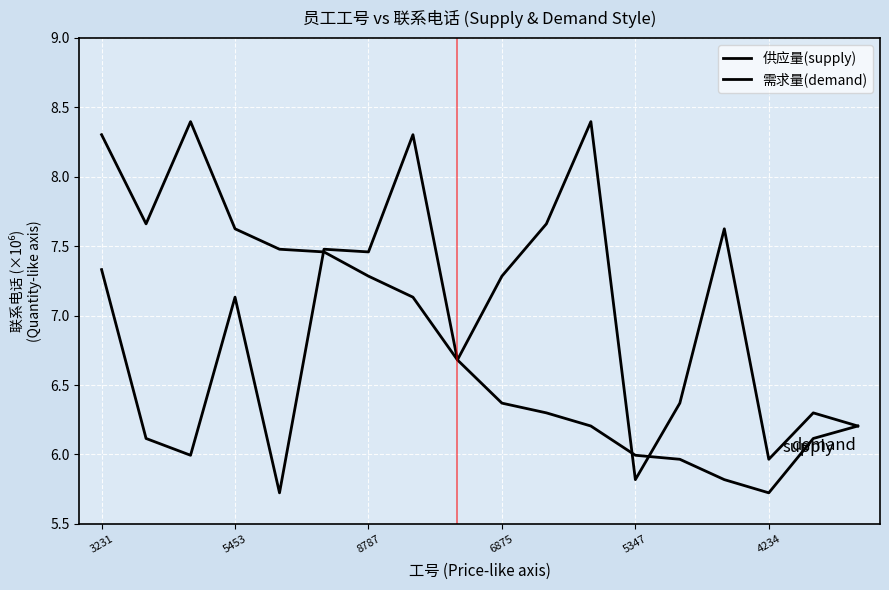

List the series in order of their peak value, lowest first.

供应量(supply), 需求量(demand)